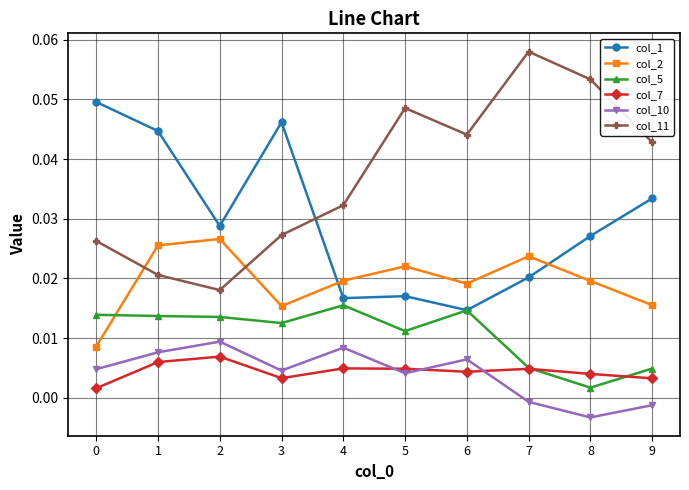

How many interior local peaks does the col_2 series have?

3